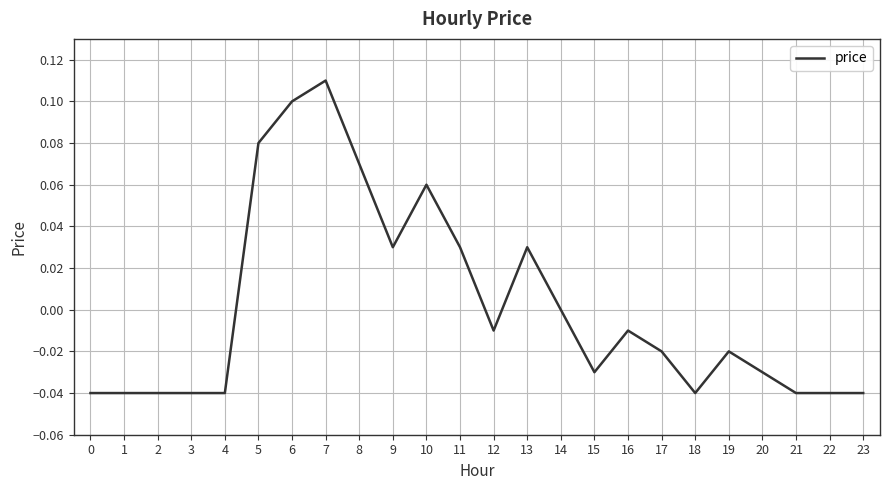

Which has a higher value, 9 or 19?

9